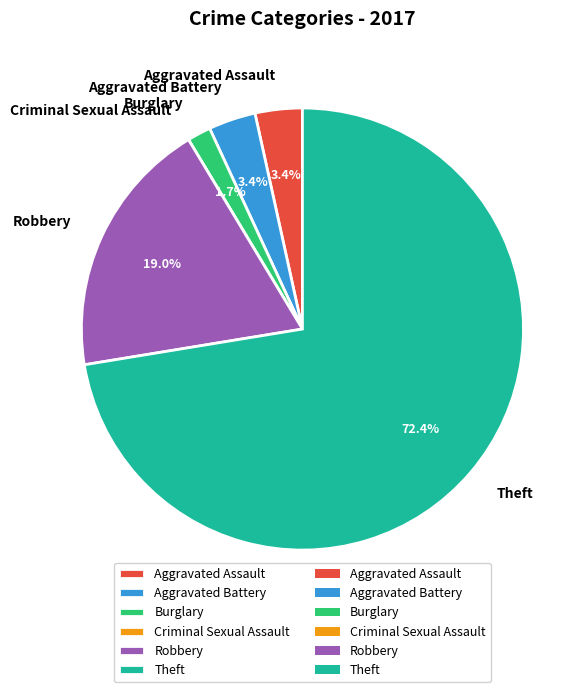

Which category has the biggest portion of the pie?

Theft